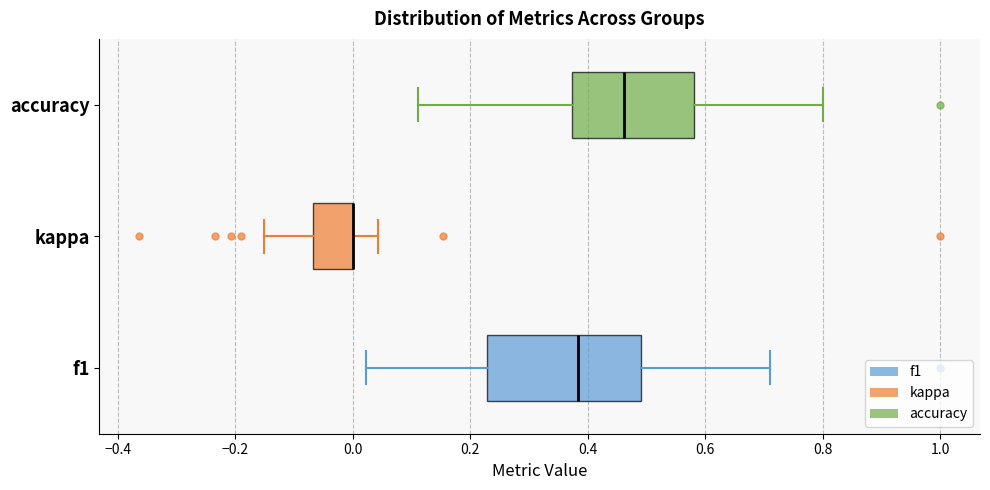

Comparing the boxes themselves (not the whiskers), which one is the widest?

f1